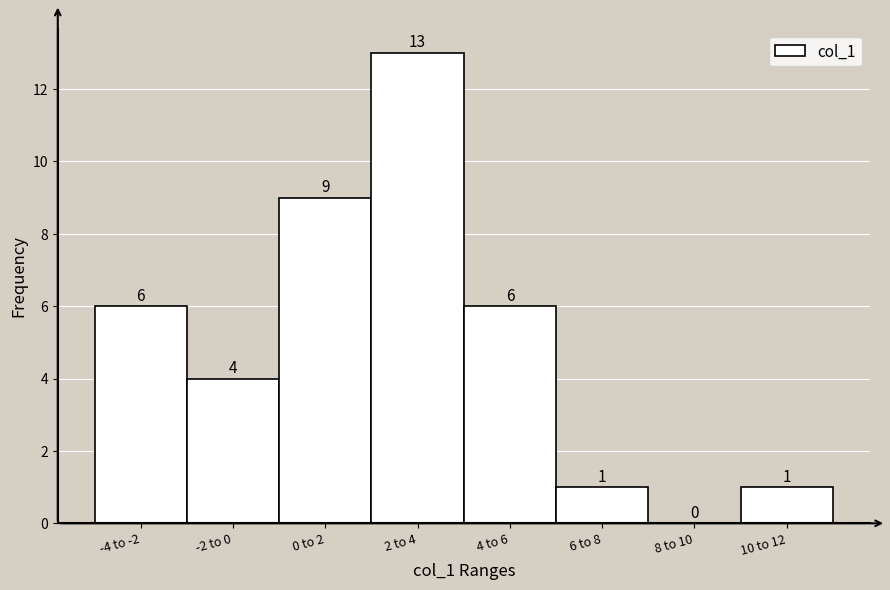

Reading left to right, extract all data points from this chart.

-4 to -2=6	-2 to 0=4	0 to 2=9	2 to 4=13	4 to 6=6	6 to 8=1	8 to 10=0	10 to 12=1